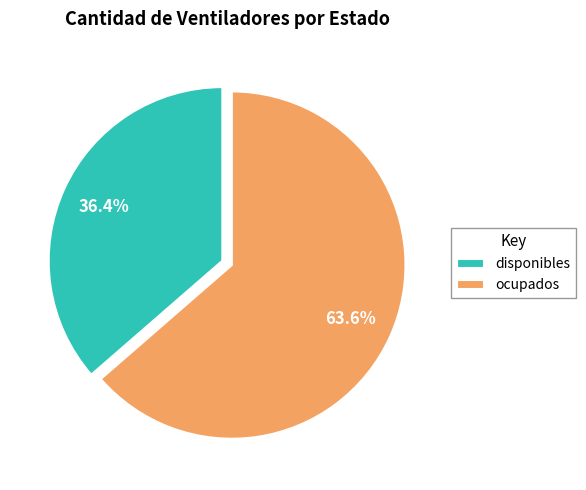

What is the ratio of the value at disponibles to the value at ocupados?

0.6